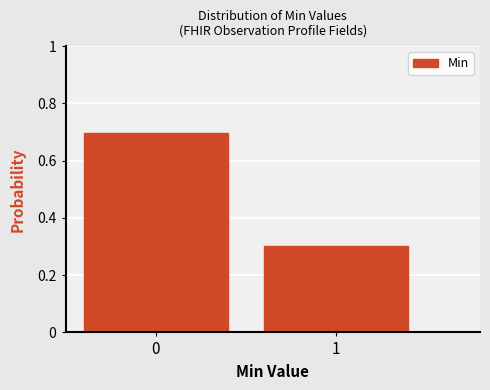

Reading right to left, extract all data points from this chart.

1=0.3	0=0.7